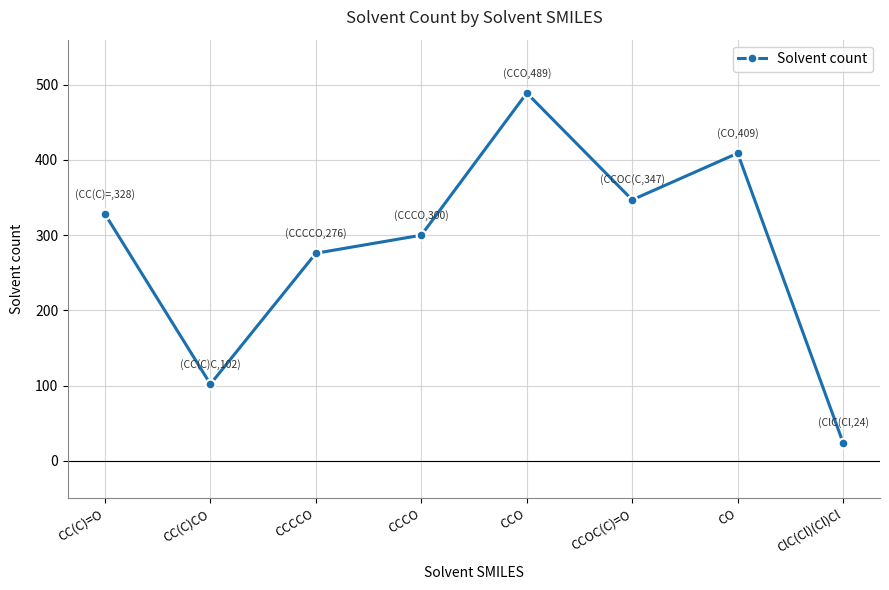

What is the maximum value shown in the chart?

489